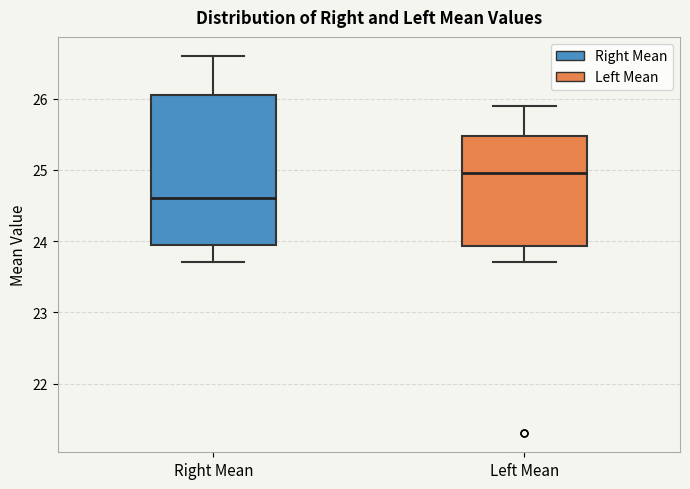

Which box has the highest median line?

Left Mean